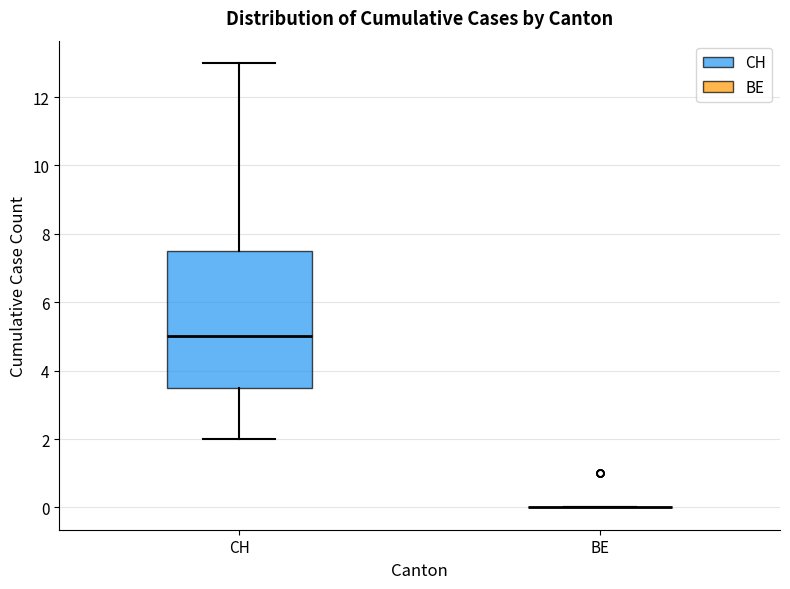

Reading left to right, transcribe this box plot: for each box, give where its median line is, the range the box spans, and where its two whiskers end, as read against the y-axis. The values are not printed on the chart, so give them approximately, as read against the axis.

CH: median 5.0, box 3.6 to 7.6, whiskers 2.0 to 13.0
BE: box collapsed to a line at 0.0, whiskers 0.0 to 0.0